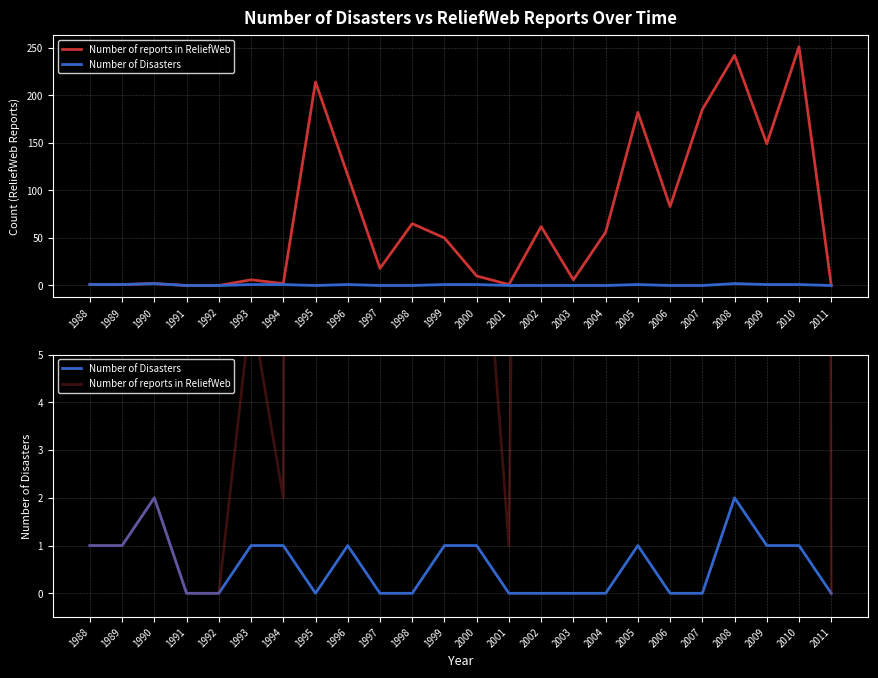

True or false: Number of Disasters has more than 2 points higher than both neighbors.

True